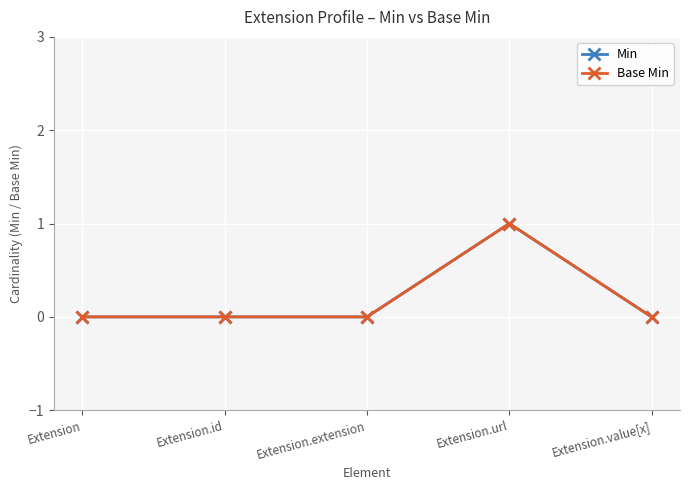

Does the chart have visible grid lines?

Yes